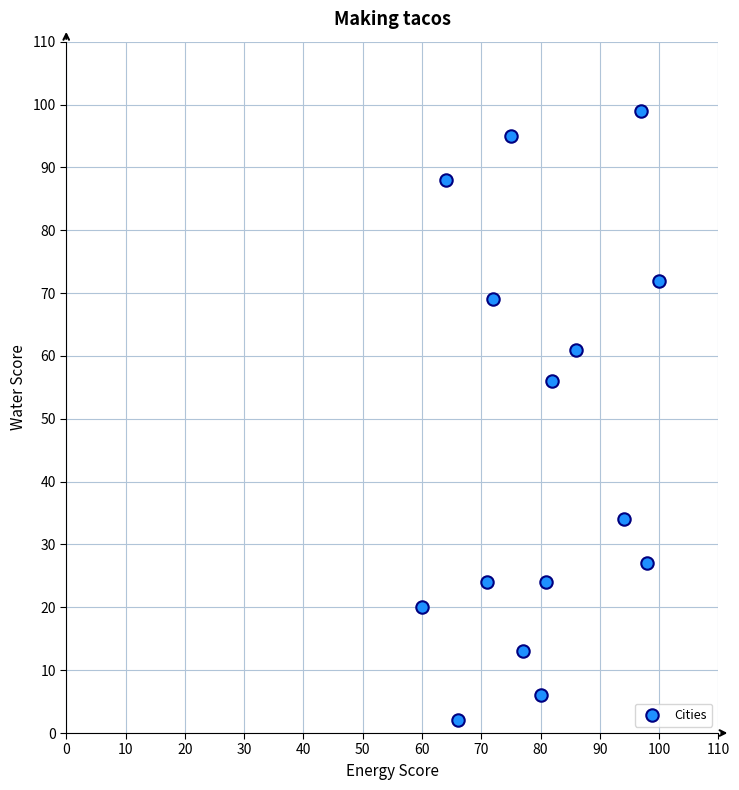

What is the range of Y values (max minus min)?

97